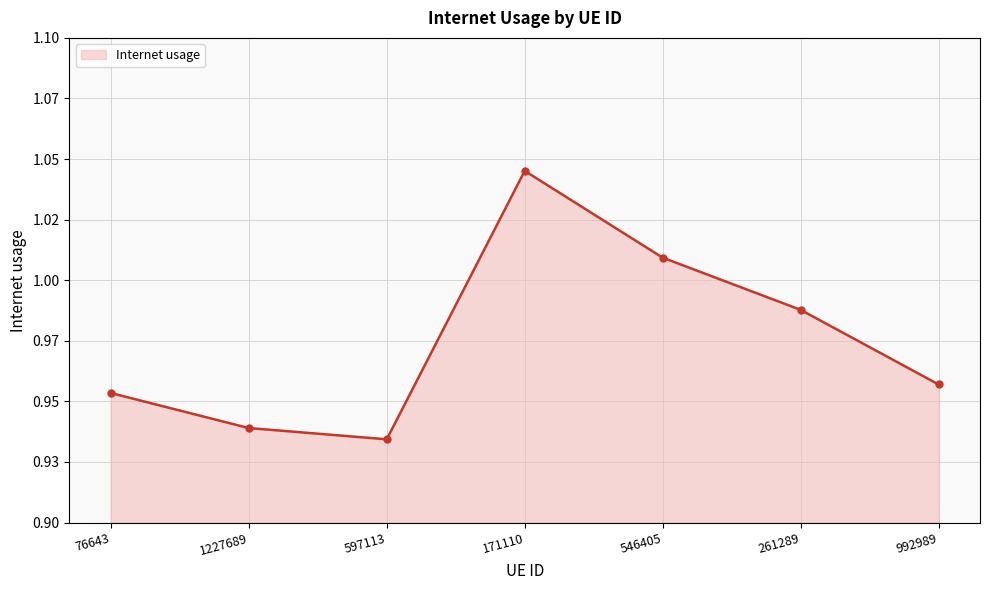

Does the chart have visible grid lines?

Yes